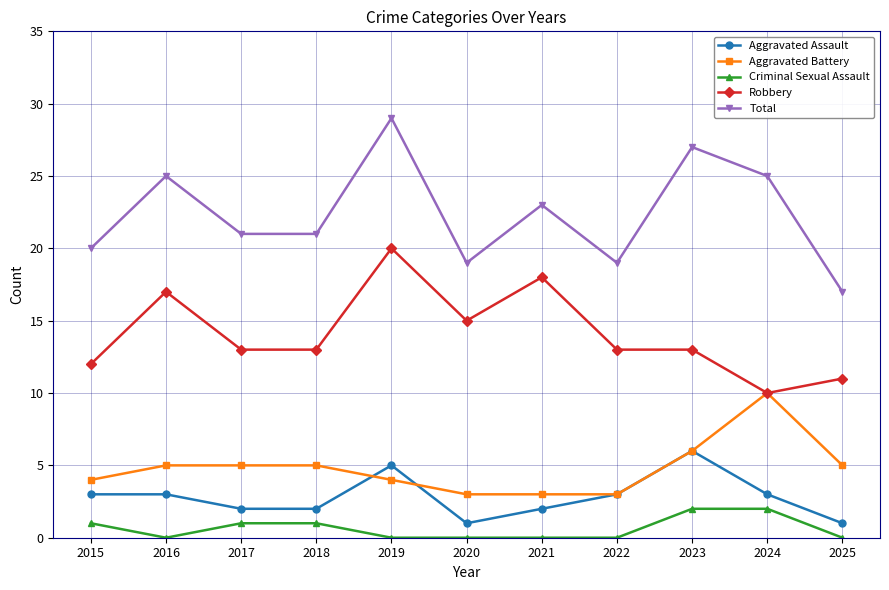

The Robbery series shows 13 at 2022. True or false?

True